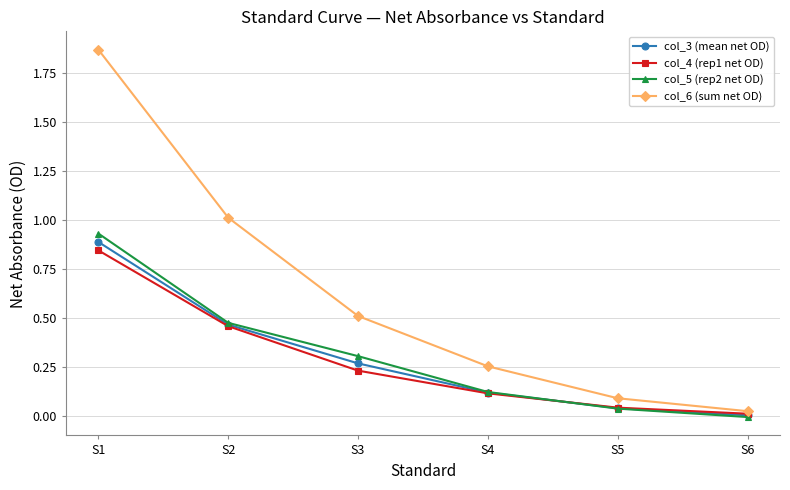

List the labels in order of col_4 (rep1 net OD) value, largest first.

S1, S2, S3, S4, S5, S6